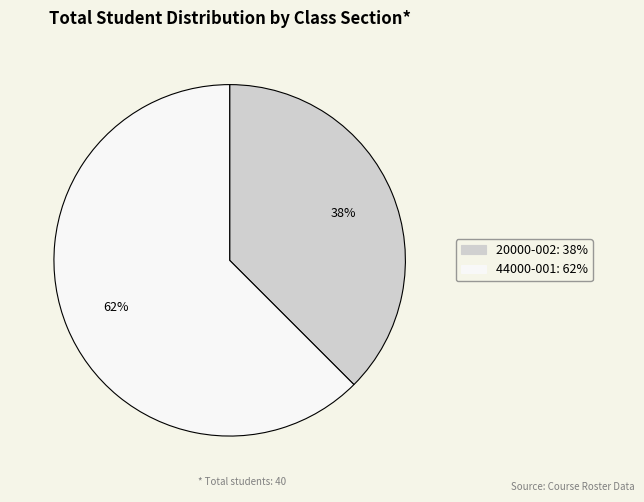

Is there a majority slice in this chart?

Yes